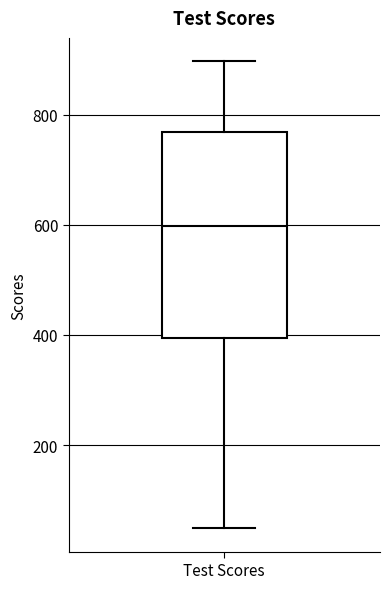

Transcribe this box plot: give where the median line is, the range the box spans, and where the two whiskers end, as read against the y-axis. The values are not printed on the chart, so give them approximately, as read against the axis.

median 600, box 400 to 760, whiskers 40 to 900